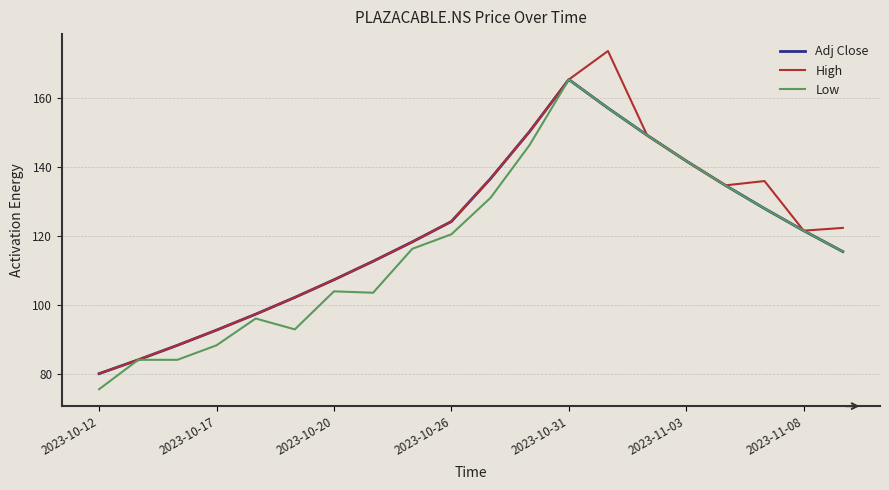

In Adj Close, how many points are higher than both neighbors (excluding endpoints)?

1